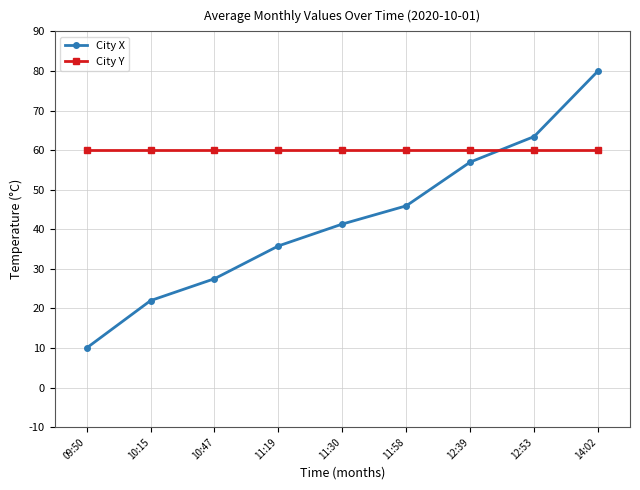

Where does the City X series first go above 41?

11:30